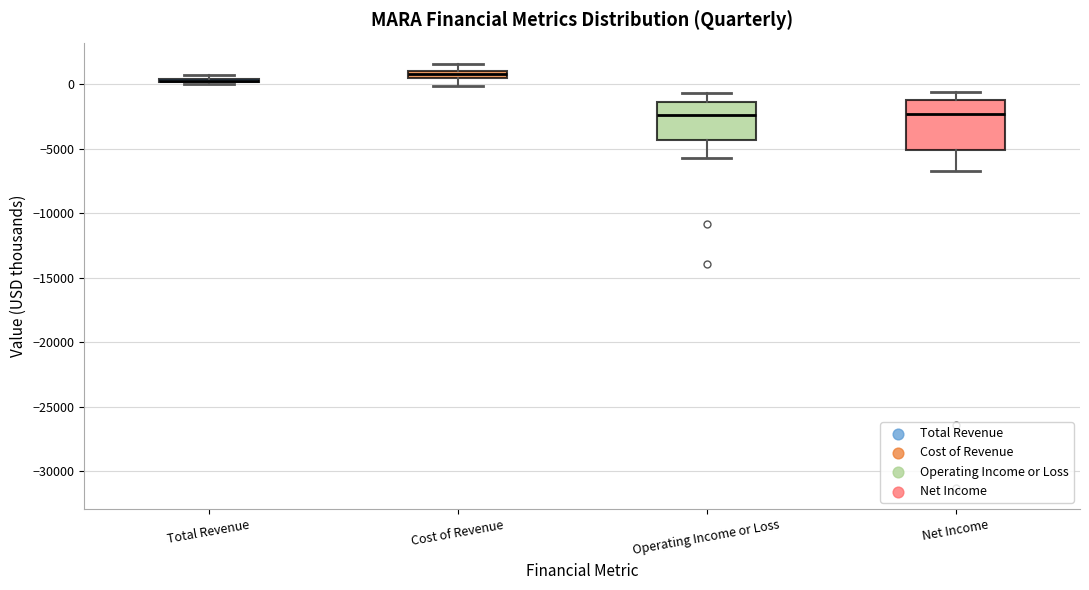

Where is the upper edge of the box for Operating Income or Loss on the y-axis? The values are not printed on the chart, so give them approximately, as read against the axis.

-1500